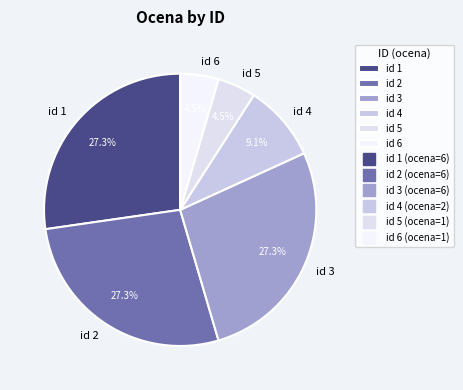

Which has a higher value, id 3 or id 6?

id 3